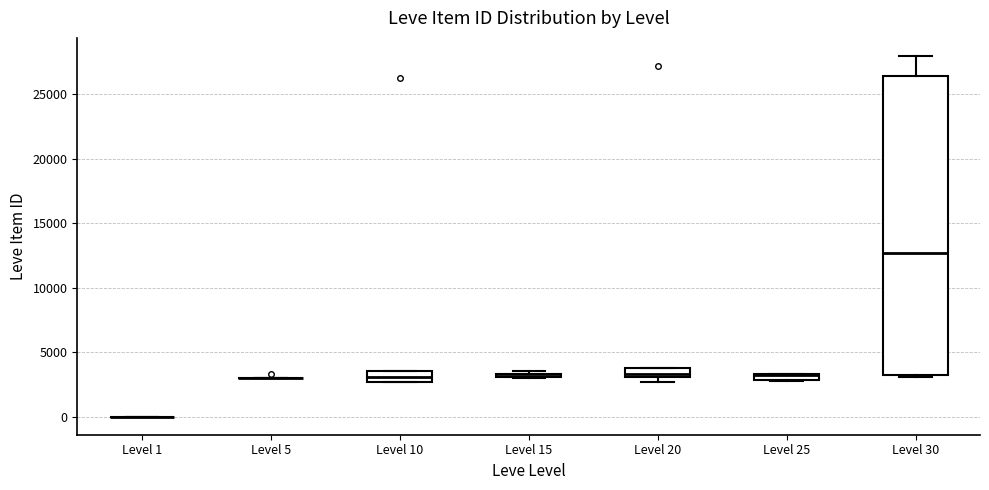

Which box is the tallest, from its lower edge to its upper edge?

Level 30